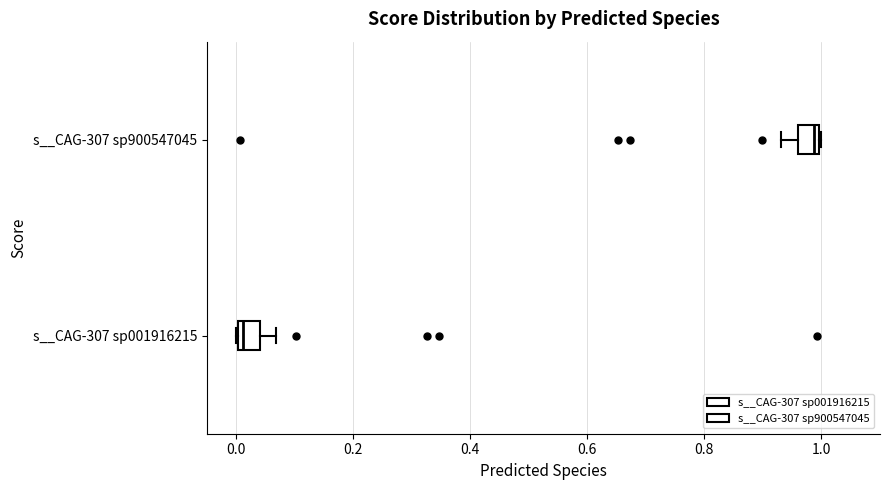

Which box has the furthest to the right median line?

s__CAG-307 sp900547045